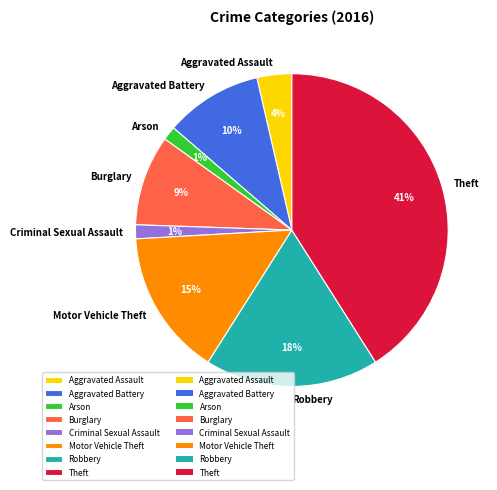

Which category has the biggest portion of the pie?

Theft